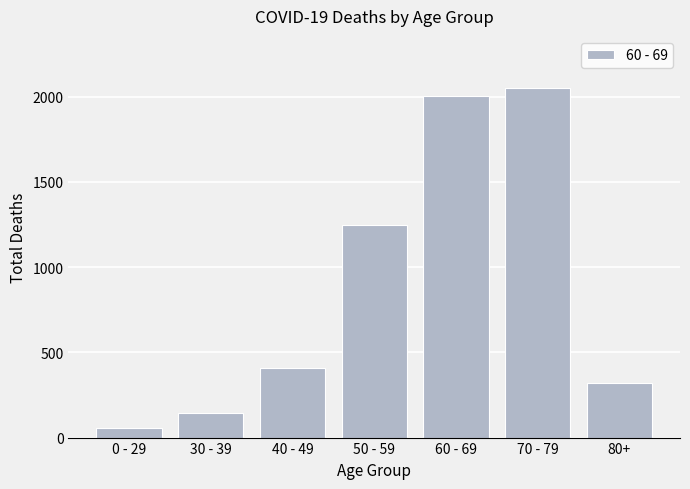

Reading left to right, list all the values displayed in this chart.

59	144	406	1249	2002	2049	321